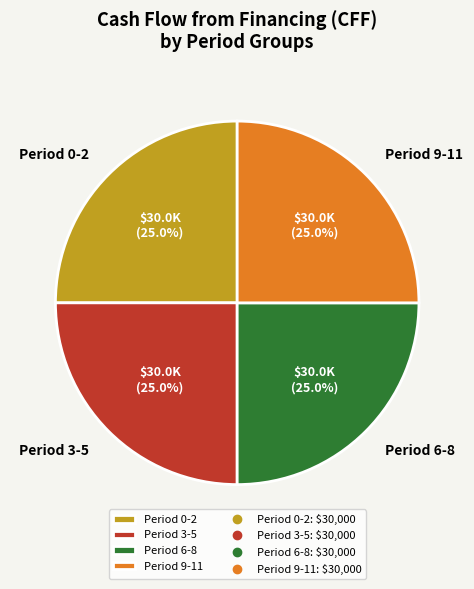

Is there a majority slice in this chart?

No